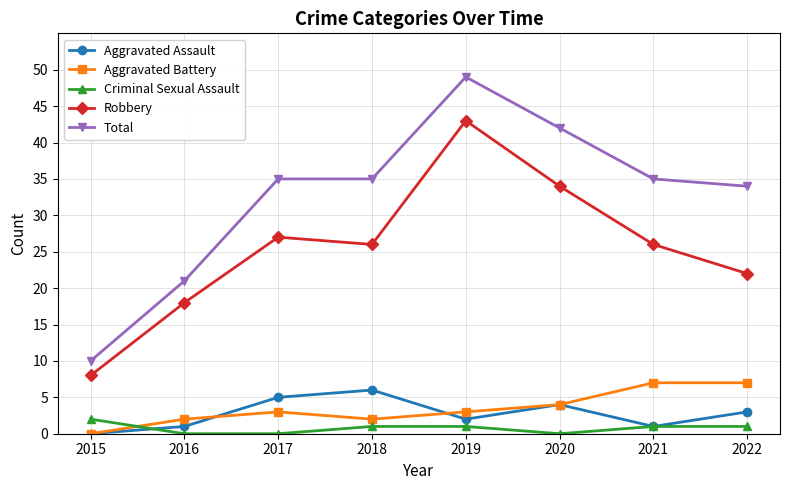

The Criminal Sexual Assault series shows 2 at 2015. True or false?

True